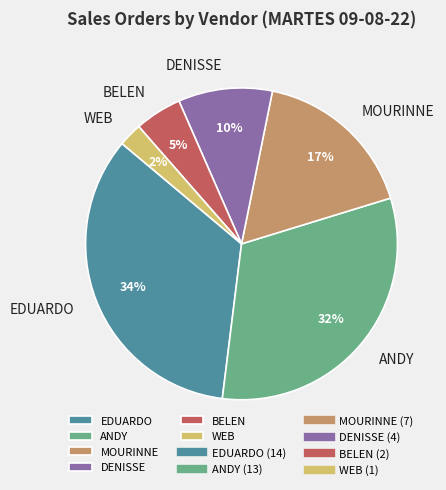

How many slices are in this pie chart?

6